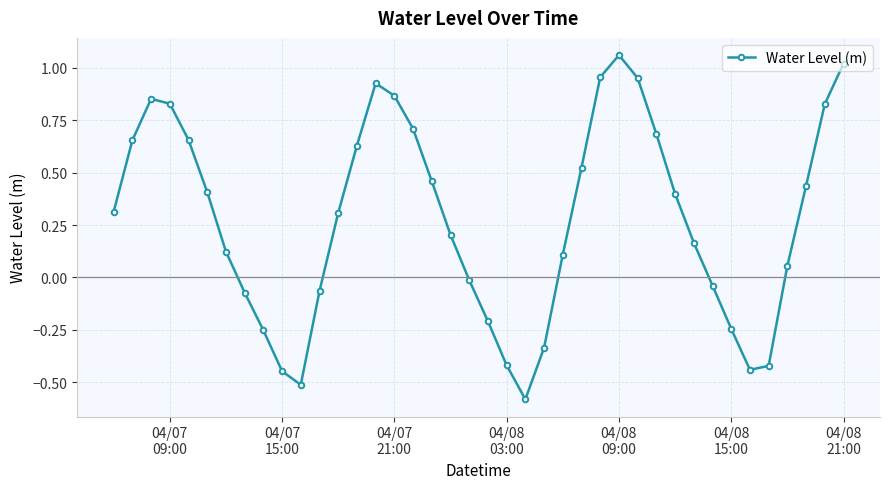

What is the difference between the maximum and minimum values?

1.6